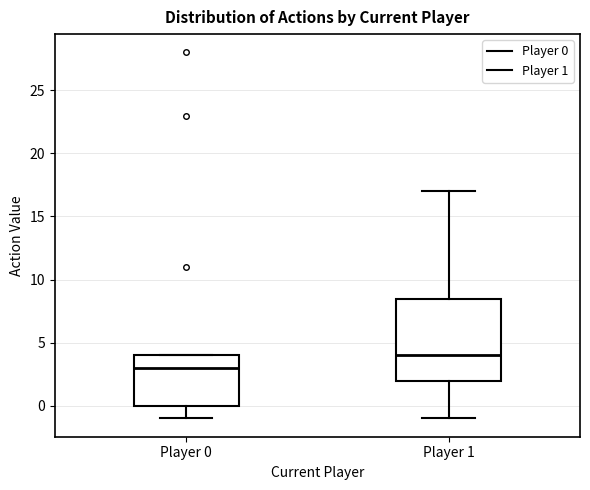

Which box is the tallest, from its lower edge to its upper edge?

Player 1